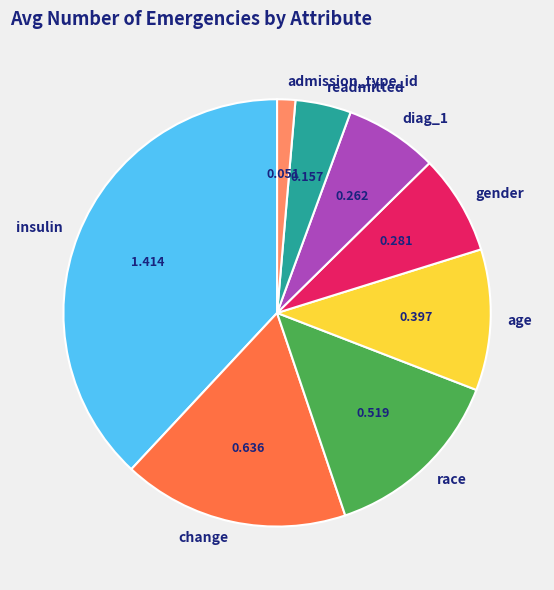

Is there any slice that represents more than half of the pie?

No